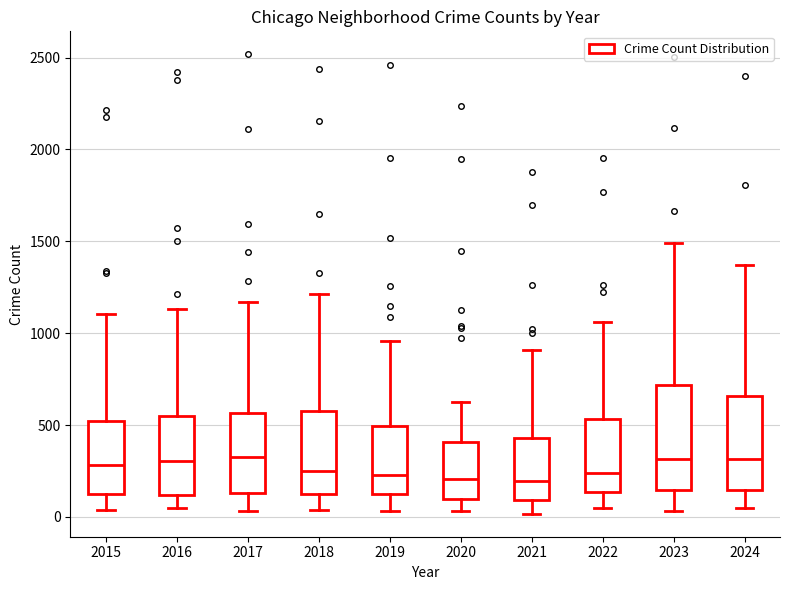

Reading left to right, transcribe this box plot: for each box, give where its median line is, the range the box spans, and where its two whiskers end, as read against the y-axis. The values are not printed on the chart, so give them approximately, as read against the axis.

2015: median 300, box 150 to 500, whiskers 50 to 1100
2016: median 300, box 100 to 550, whiskers 50 to 1150
2017: median 350, box 150 to 550, whiskers 50 to 1150
2018: median 250, box 100 to 550, whiskers 50 to 1200
2019: median 250, box 100 to 500, whiskers 50 to 950
2020: median 200, box 100 to 400, whiskers 50 to 600
2021: median 200, box 100 to 450, whiskers 0 to 900
2022: median 250, box 150 to 550, whiskers 50 to 1050
2023: median 300, box 150 to 700, whiskers 50 to 1500
2024: median 300, box 150 to 650, whiskers 50 to 1350